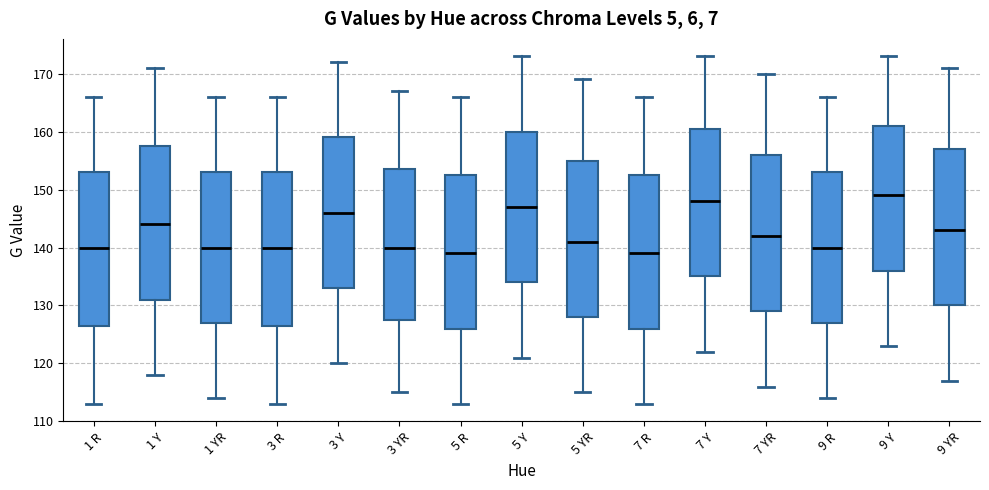

Which box has the highest median line?

9 Y